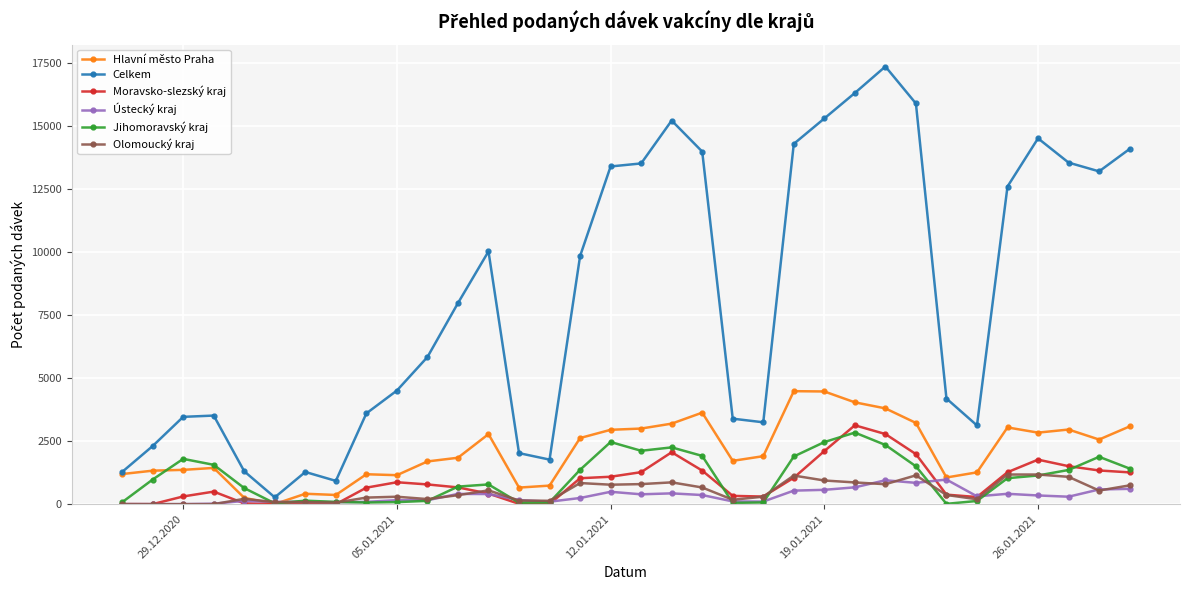

At how many categories does at least one series exceed 10530?

14